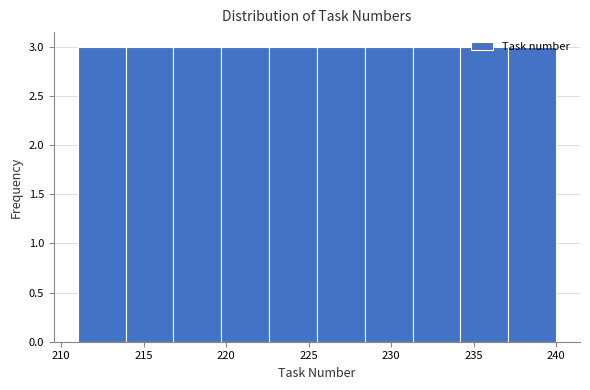

Reading left to right, transcribe this chart: for each bar, give the range it covers on the x-axis and its height. Neither the bar edges nor the heights are printed on the chart, so give them approximately, as read against the axes.

211.0 to 213.9: 3
213.9 to 216.8: 3
216.8 to 219.7: 3
219.7 to 222.6: 3
222.6 to 225.5: 3
225.5 to 228.4: 3
228.4 to 231.3: 3
231.3 to 234.2: 3
234.2 to 237.1: 3
237.1 to 240.0: 3